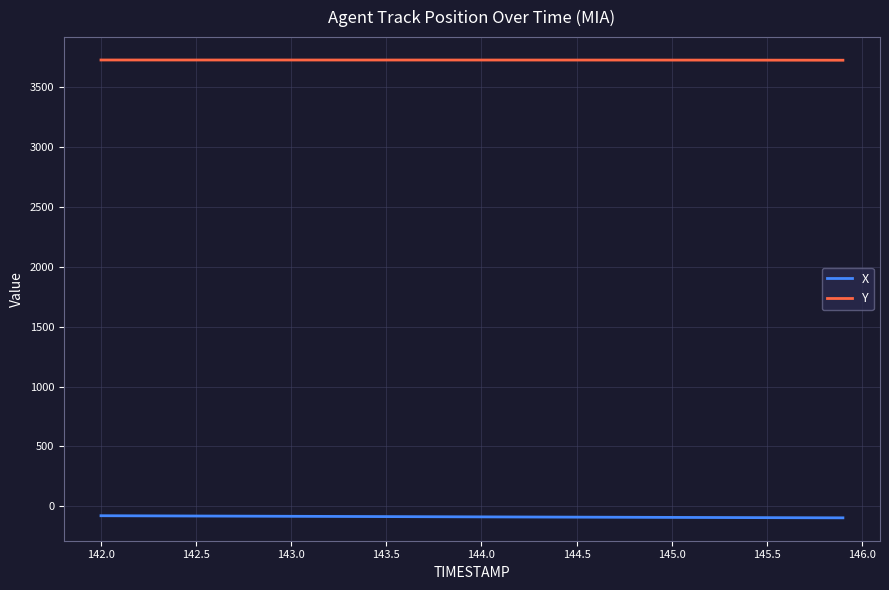

What is the maximum value shown in the chart?

3725.0